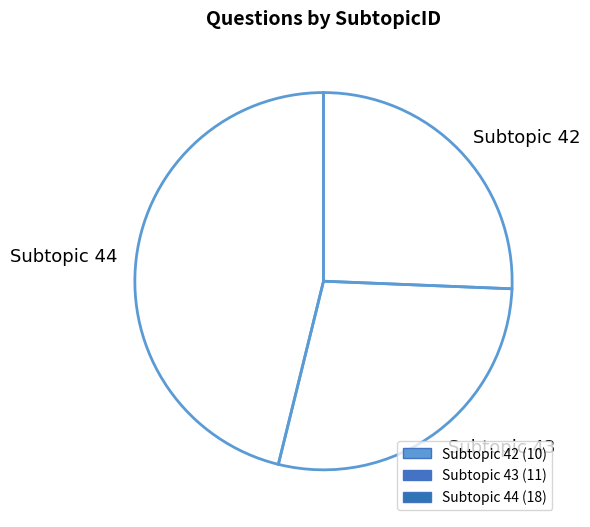

Rank the categories by value from highest to lowest.

44, 43, 42